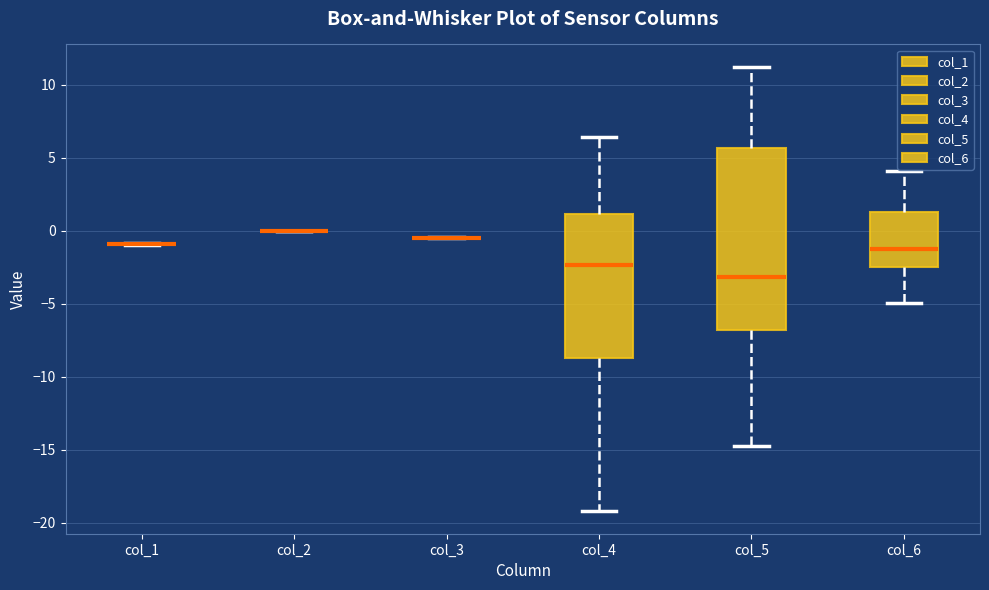

Reading left to right, transcribe this box plot: for each box, give where its median line is, the range the box spans, and where its two whiskers end, as read against the y-axis. The values are not printed on the chart, so give them approximately, as read against the axis.

col_1: box collapsed to a line at -1.0, whiskers -1.0 to -1.0
col_2: box collapsed to a line at 0.0, whiskers 0.0 to 0.0
col_3: box collapsed to a line at -0.5, whiskers -0.5 to -0.5
col_4: median -2.5, box -8.5 to 1.0, whiskers -19.0 to 6.5
col_5: median -3.0, box -7.0 to 5.5, whiskers -15.0 to 11.0
col_6: median -1.5, box -2.5 to 1.5, whiskers -5.0 to 4.0